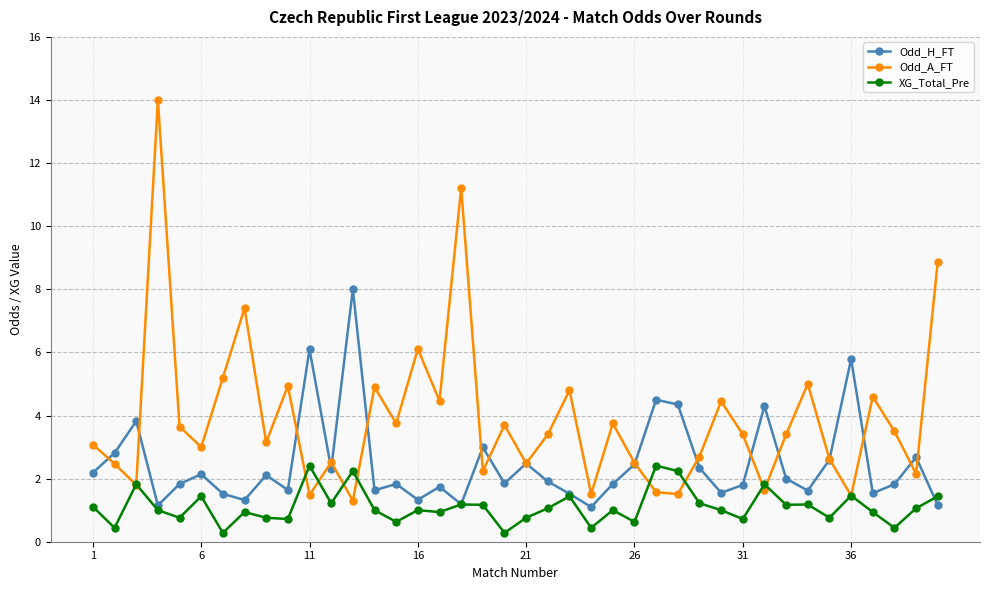

What is the value of the Odd_H_FT point at the 22nd from the left?

1.9